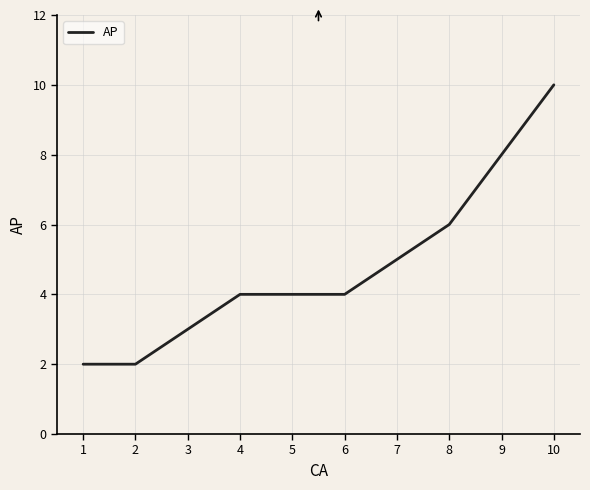

What is the difference between the maximum and minimum values?

8